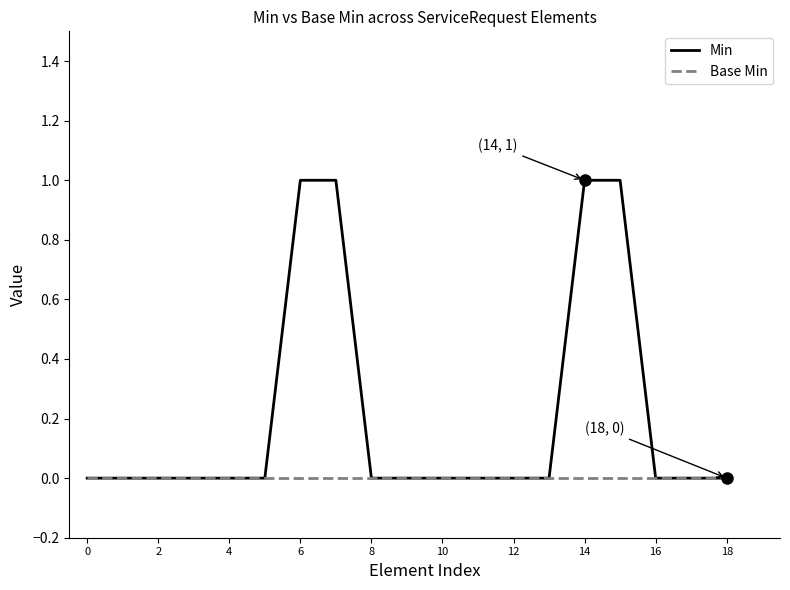

Which series has the largest total across all categories?

Min